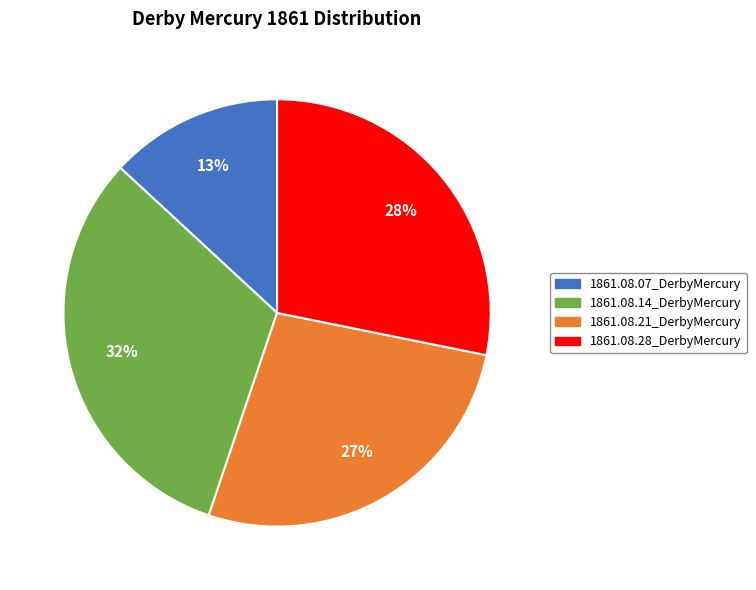

Count the number of slices in the pie.

4